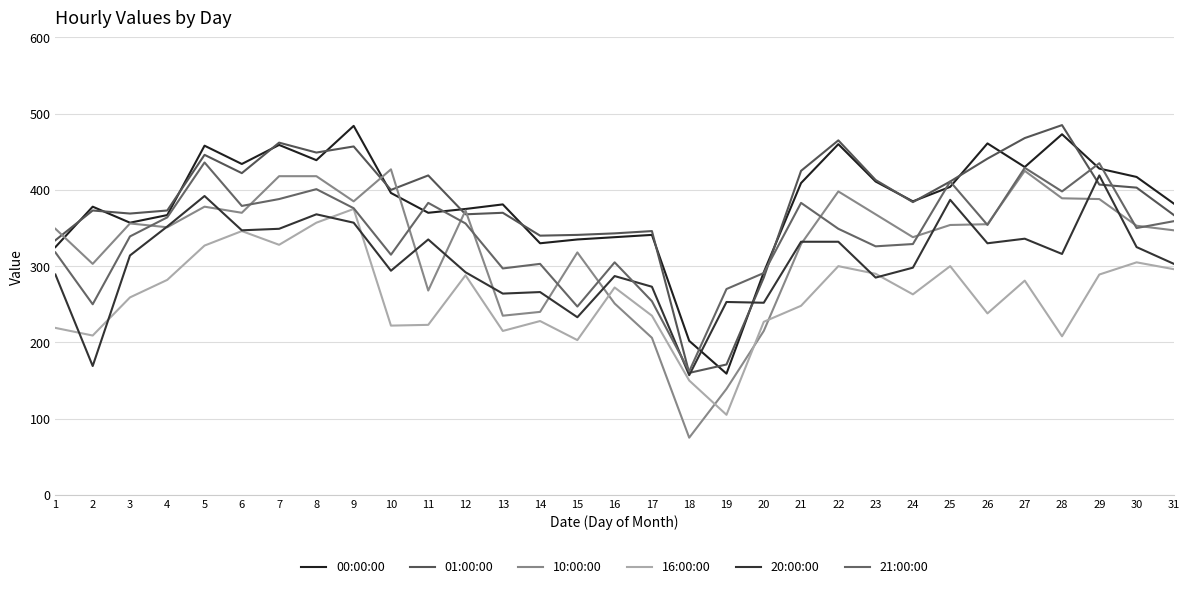

Which series has the widest spread of values?

10:00:00